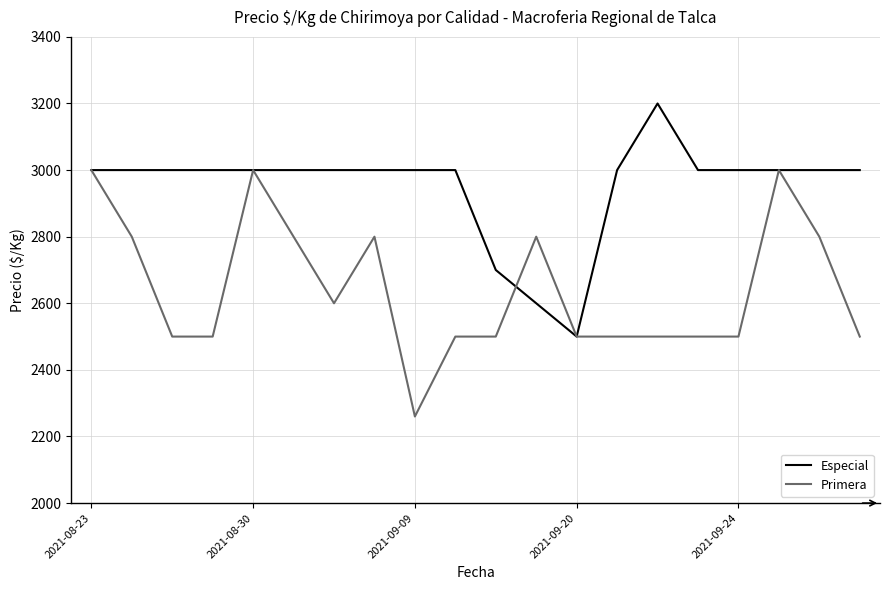

What is the smallest value displayed?

2260